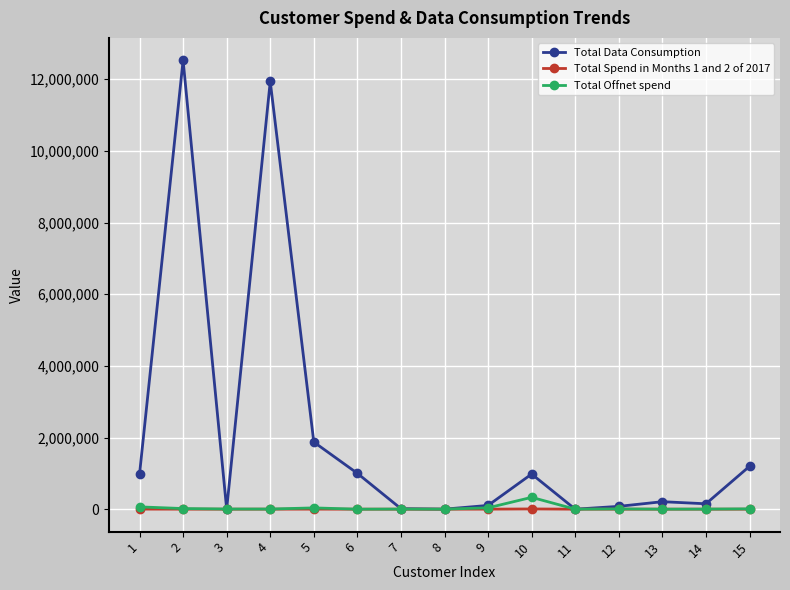

True or false: Total Spend in Months 1 and 2 of 2017 has more than 1 interior local peaks.

True